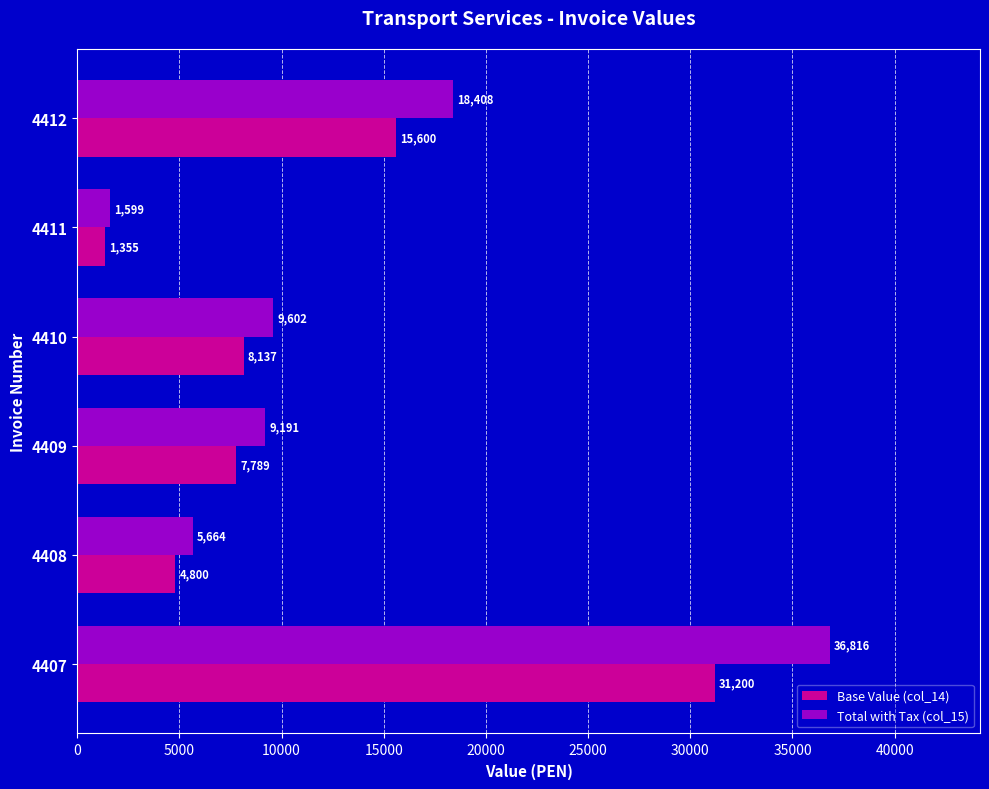

Which series has the largest range (max minus min)?

Total with Tax (col_15)